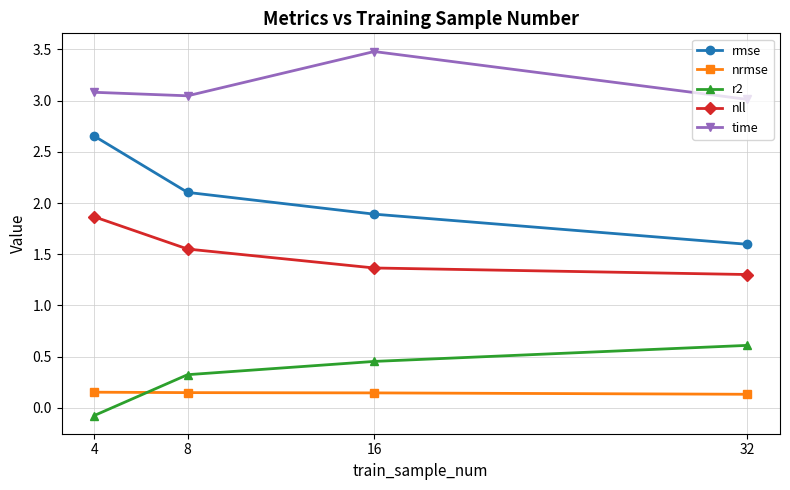

What are all the series names shown in the legend?

rmse, nrmse, r2, nll, time